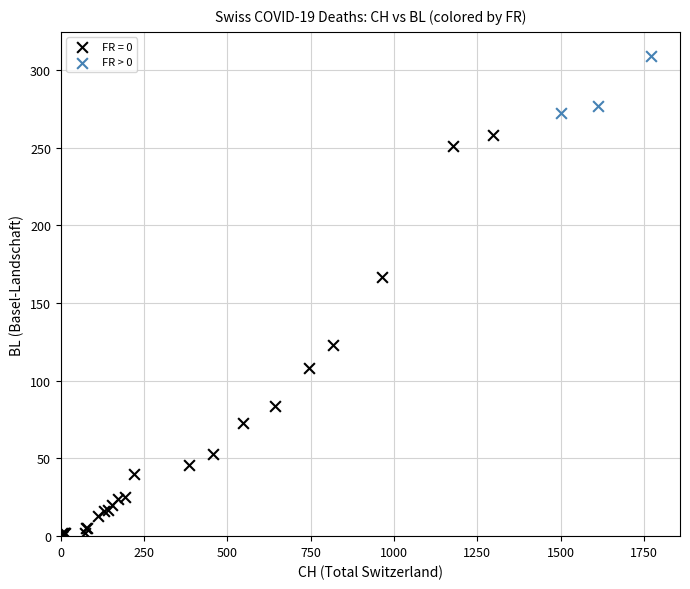

Which series reaches the minimum Y coordinate?

FR = 0